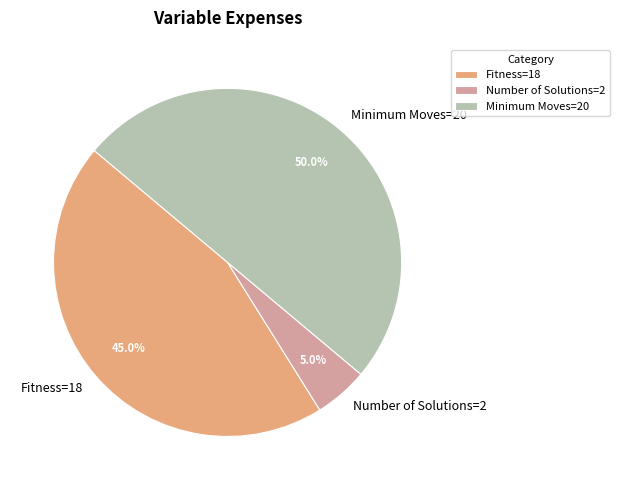

How much of the chart is everything except Fitness=18?

55.0%